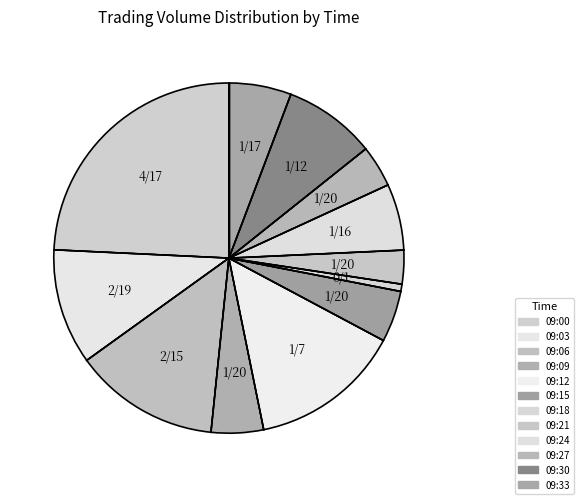

Is there any slice that represents more than half of the pie?

No